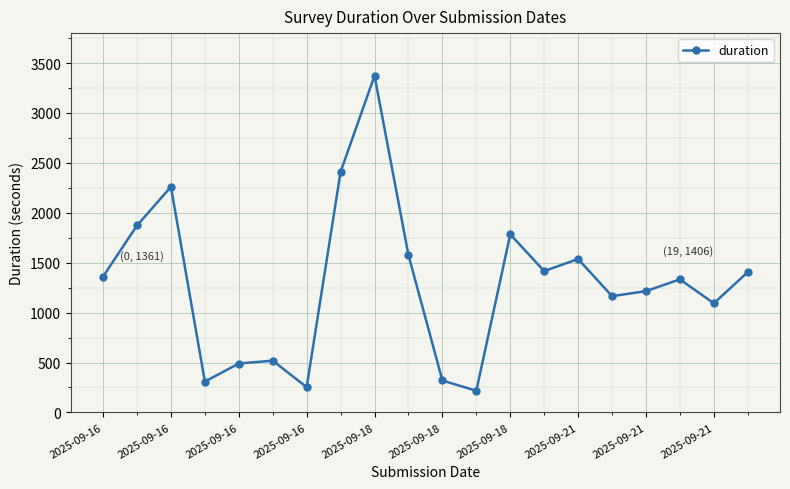

What is the value of the 15th point from the left?

1537